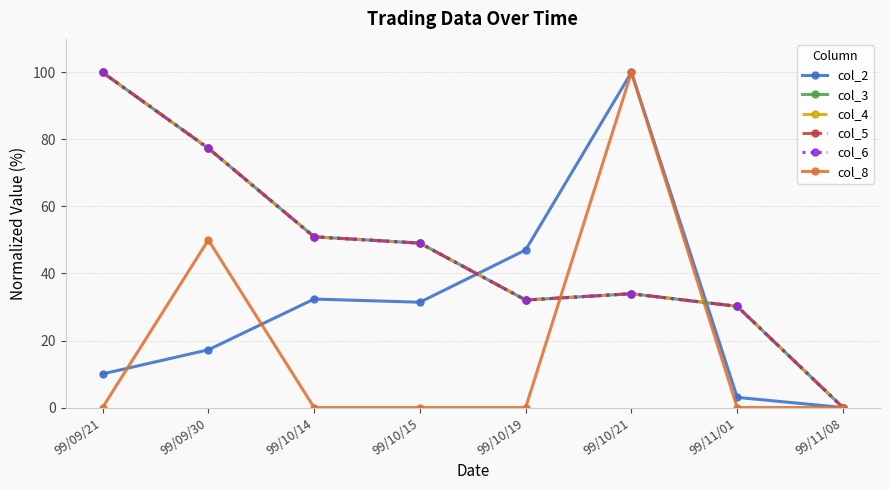

How many interior local valleys does the col_4 series have?

1